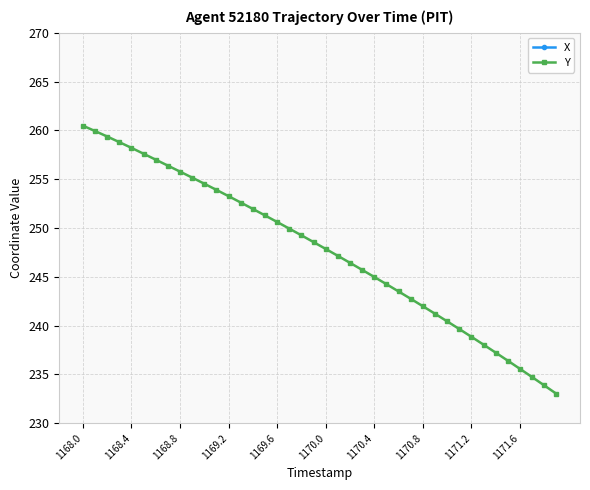

True or false: Y has more than 0 points higher than both neighbors.

False